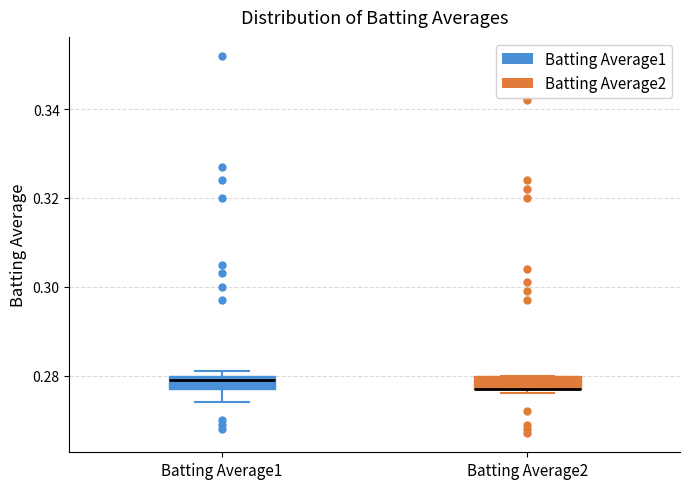

Reading left to right, read every box against the y-axis: the position of its median line, the range the box covers, and the ends of its whiskers. The values are not printed on the chart, so give them approximately, as read against the axis.

Batting Average1: median 0.280 (just below the box's upper edge), box 0.278 to 0.280, whiskers 0.274 to 0.282
Batting Average2: median 0.278 (drawn on the box's lower edge), box 0.278 to 0.280, whiskers 0.276 to 0.280